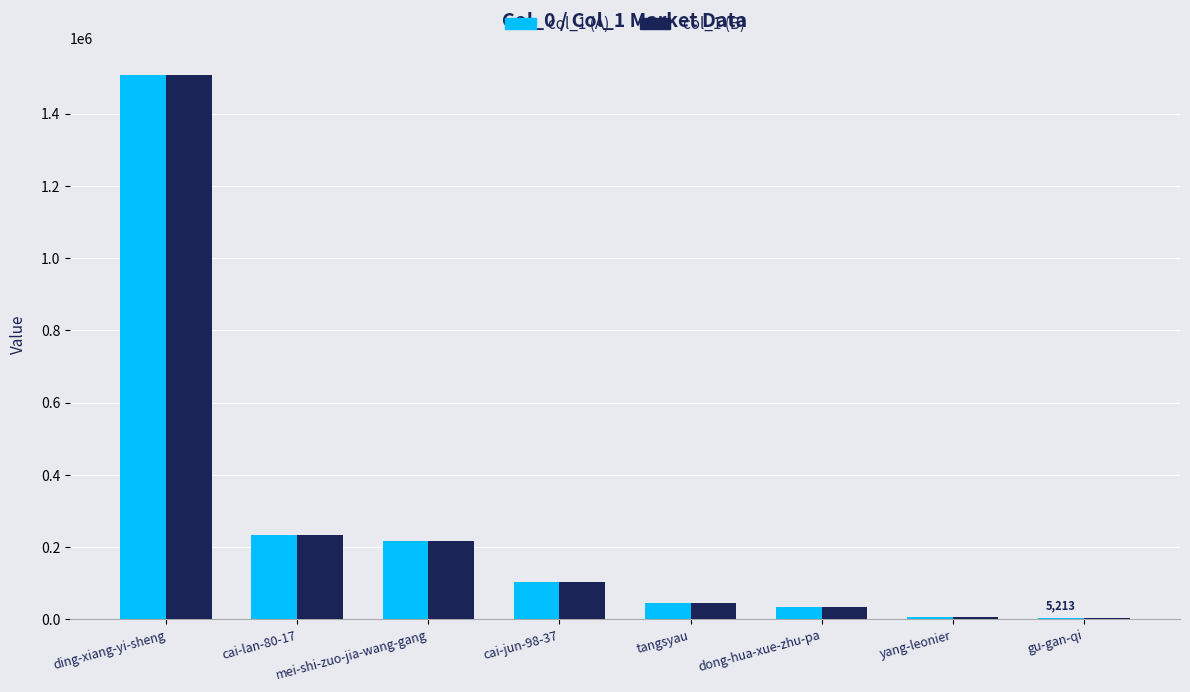

Is it true that col_1 (A) equals 33348 at dong-hua-xue-zhu-pa?

True